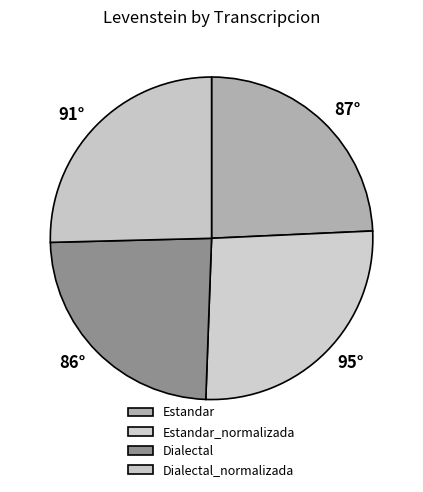

To the nearest percent, what is the difference between the largest and smallest slice percentages?

2%